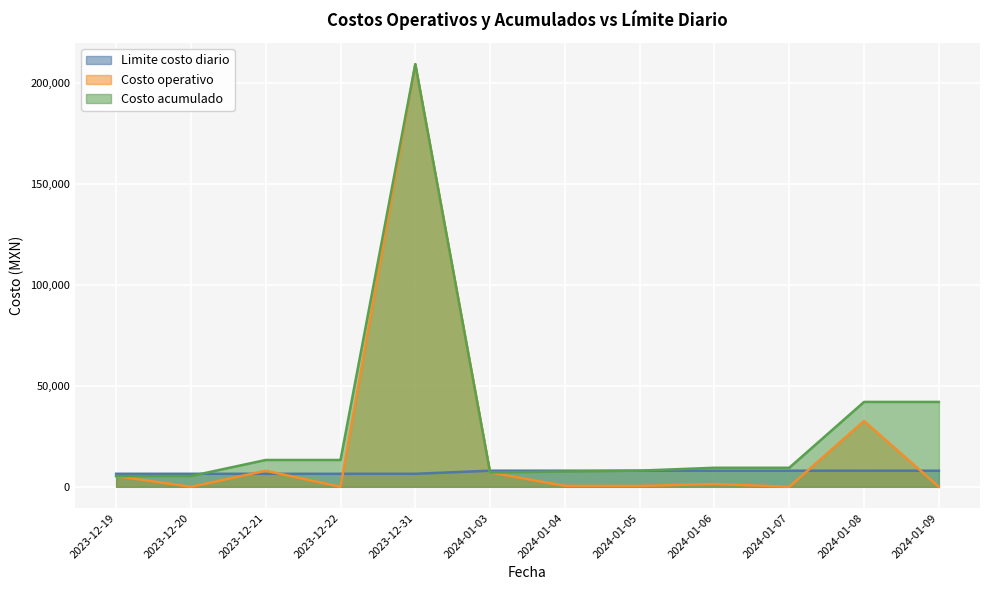

What is the value of the Costo acumulado point at the 12th from the left?

42062.2